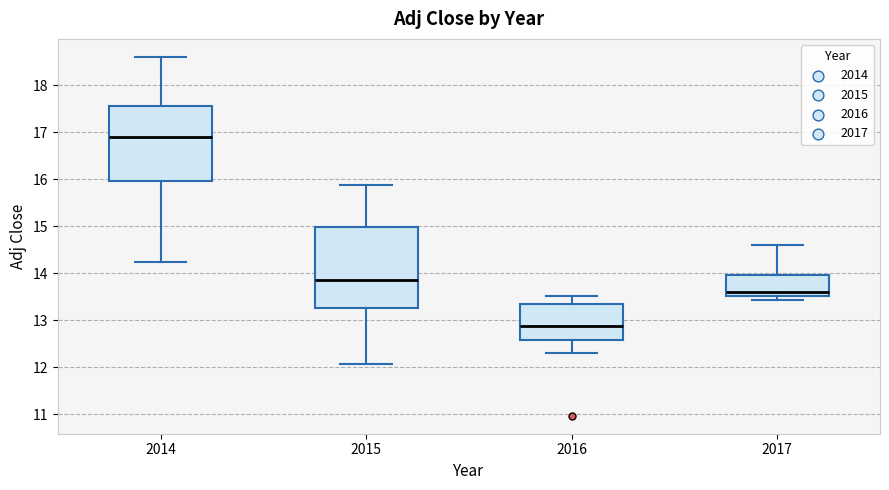

Reading left to right, transcribe this box plot: for each box, give where its median line is, the range the box spans, and where its two whiskers end, as read against the y-axis. The values are not printed on the chart, so give them approximately, as read against the axis.

2014: median 16.9, box 16.0 to 17.6, whiskers 14.2 to 18.6
2015: median 13.9, box 13.3 to 15.0, whiskers 12.1 to 15.9
2016: median 12.9, box 12.6 to 13.3, whiskers 12.3 to 13.5
2017: median 13.6, box 13.5 to 14.0, whiskers 13.4 to 14.6